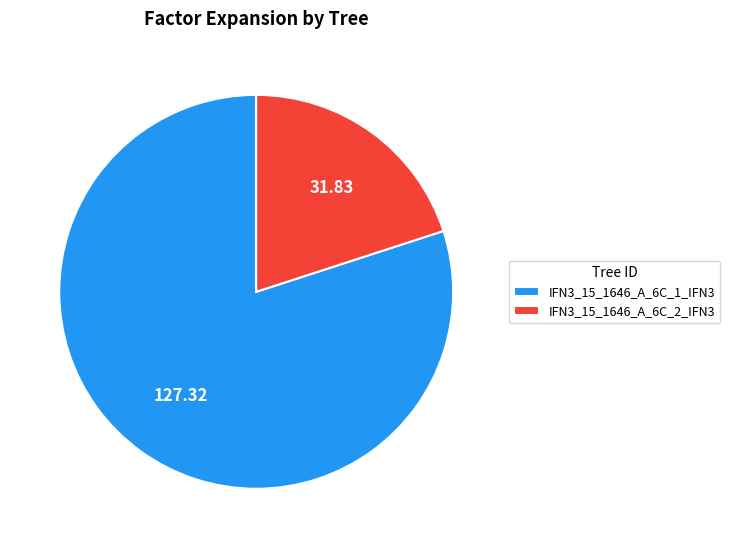

What is the ratio of the value at IFN3_15_1646_A_6C_1_IFN3 to the value at IFN3_15_1646_A_6C_2_IFN3?

4.0